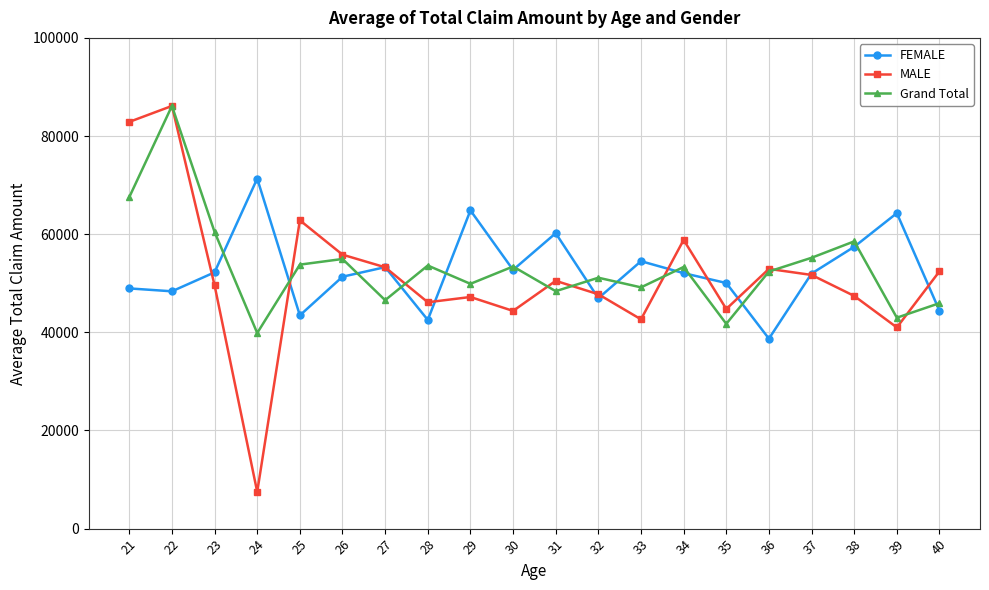

At which category is the sum across all series the highest?

22